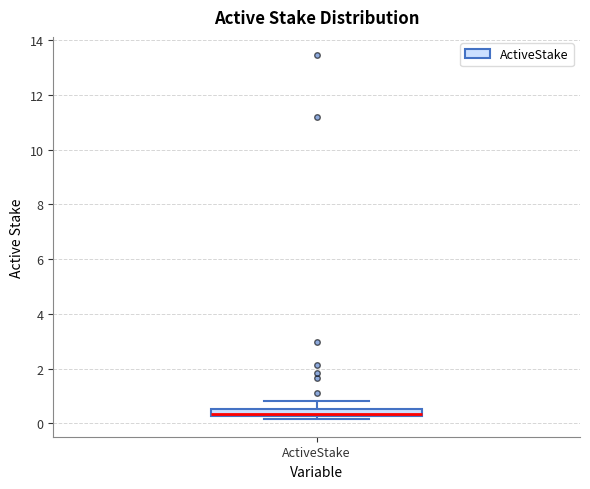

Where is the lower edge of the box for ActiveStake on the y-axis? The values are not printed on the chart, so give them approximately, as read against the axis.

0.2